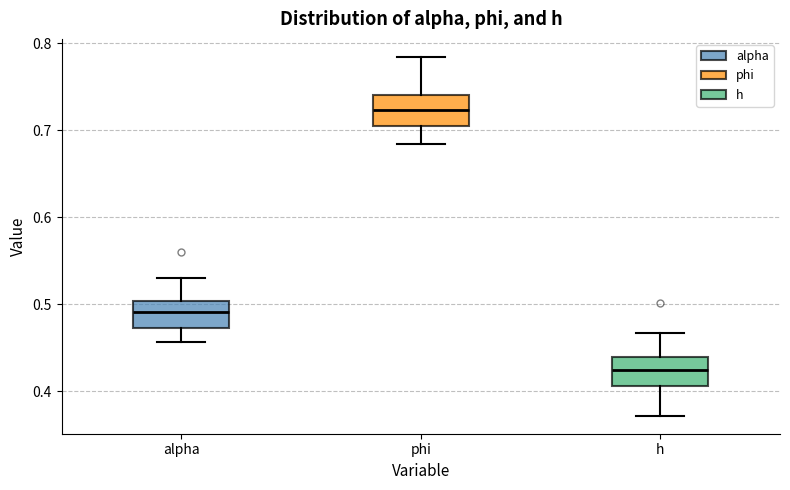

Reading left to right, transcribe this box plot: for each box, give where its median line is, the range the box spans, and where its two whiskers end, as read against the y-axis. The values are not printed on the chart, so give them approximately, as read against the axis.

alpha: median 0.49, box 0.47 to 0.50, whiskers 0.46 to 0.53
phi: median 0.72, box 0.70 to 0.74, whiskers 0.68 to 0.78
h: median 0.43, box 0.41 to 0.44, whiskers 0.37 to 0.47